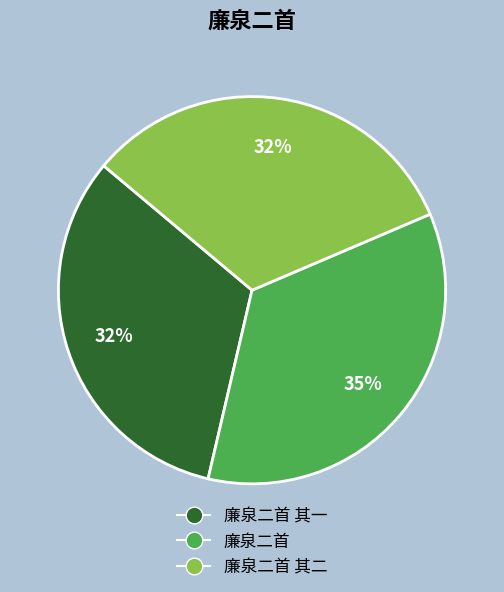

Is there any slice that represents more than half of the pie?

No